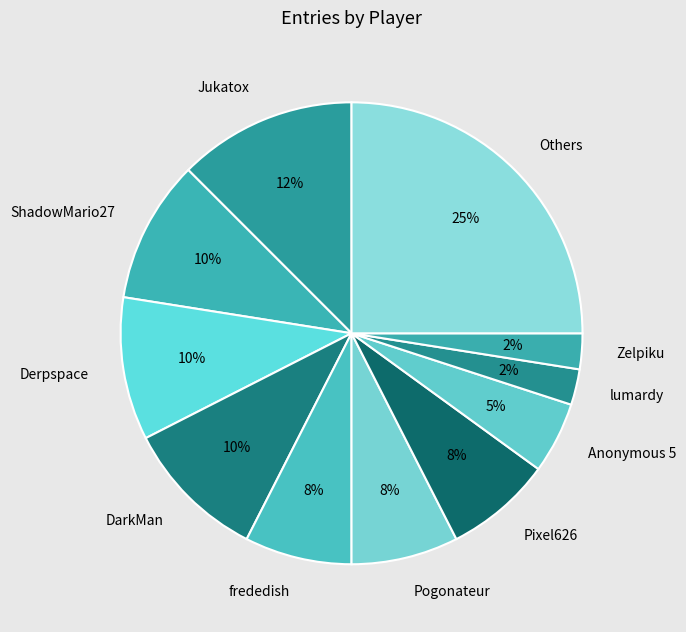

What percentage is the Others slice, to the nearest percent?

25%